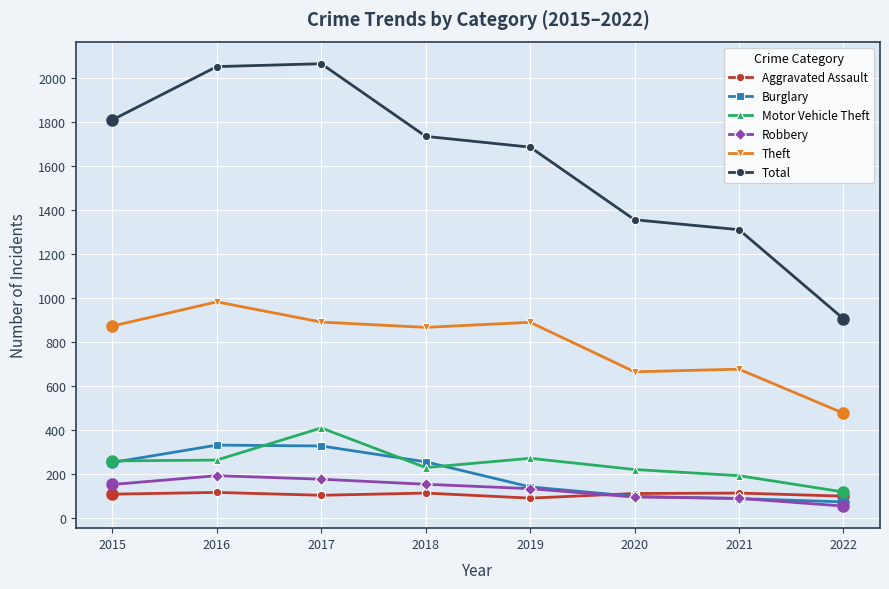

What is the smallest value displayed?

56